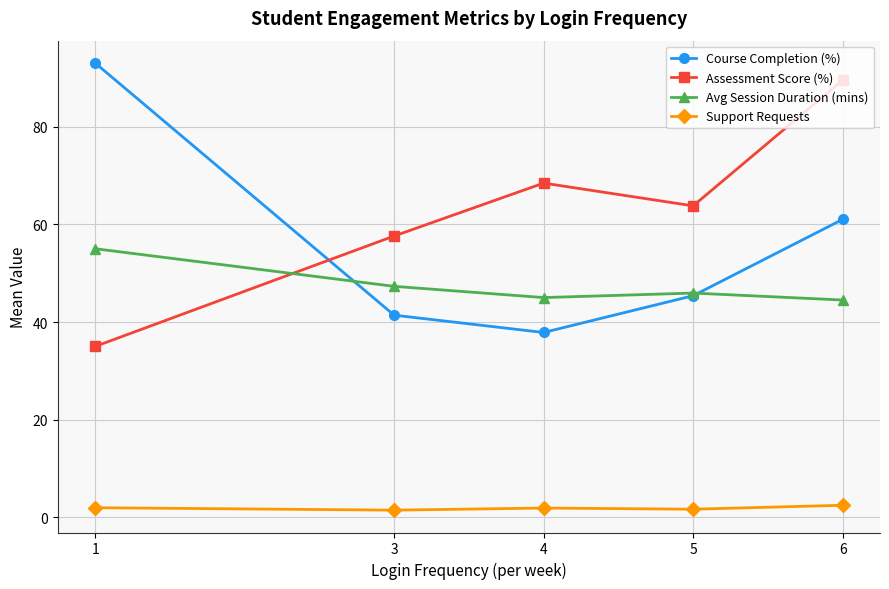

What is the difference between the highest and lowest values at 3?

56.1